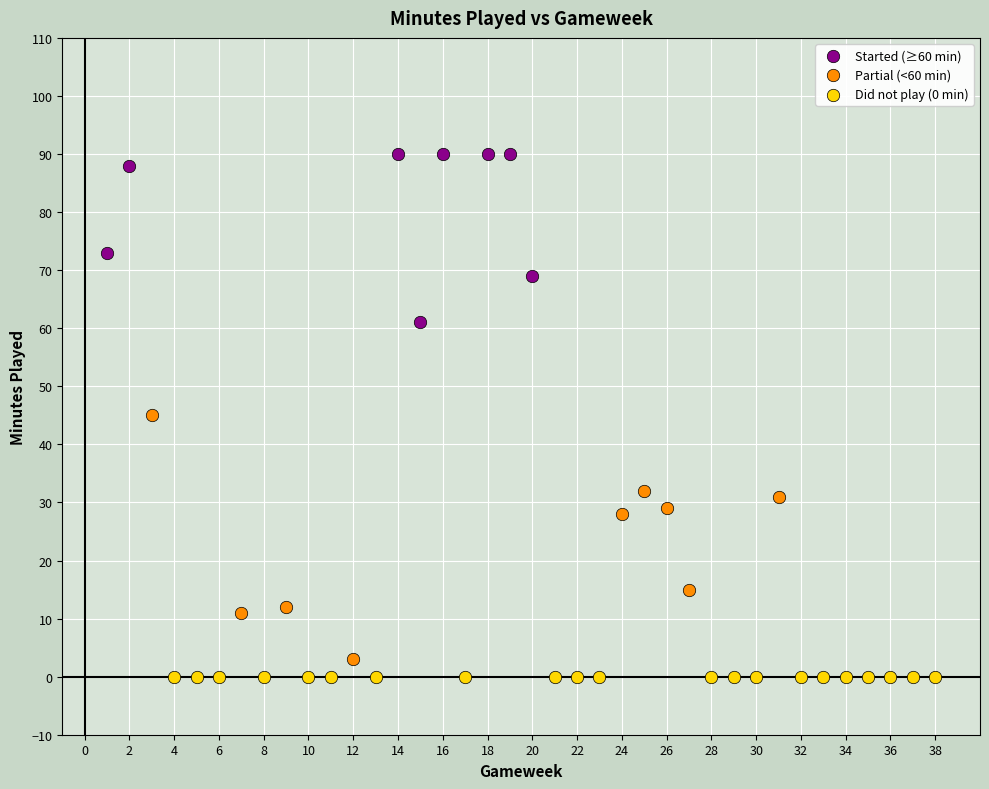

What are all the series names shown in the legend?

Started (≥60 min), Partial (<60 min), Did not play (0 min)